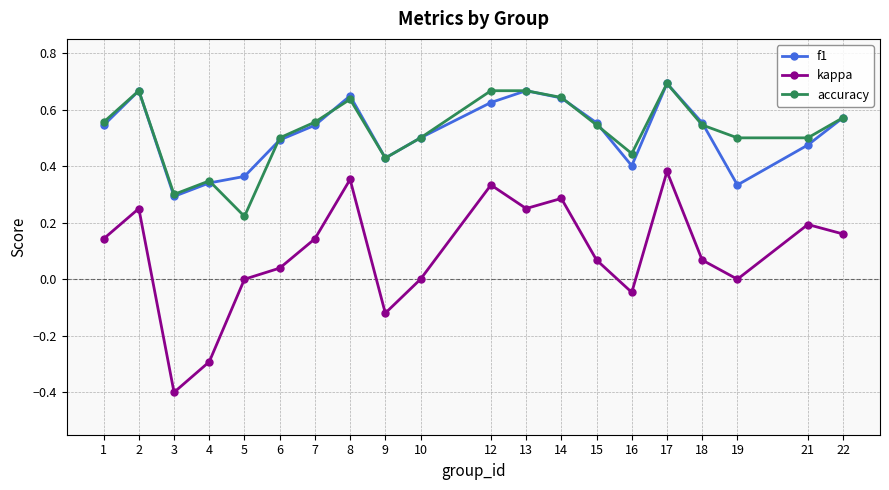

True or false: f1 has more than 1 interior local peaks.

True